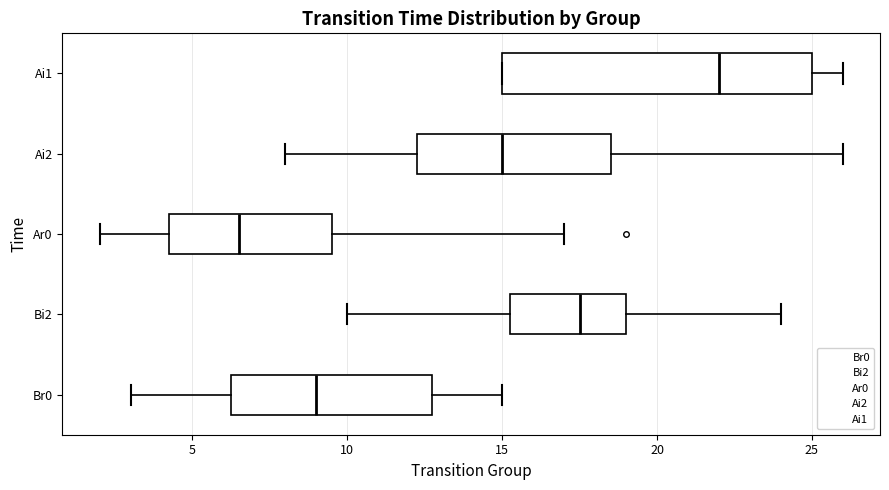

Where does the right whisker of the box for Bi2 end on the x-axis? The values are not printed on the chart, so give them approximately, as read against the axis.

24.0